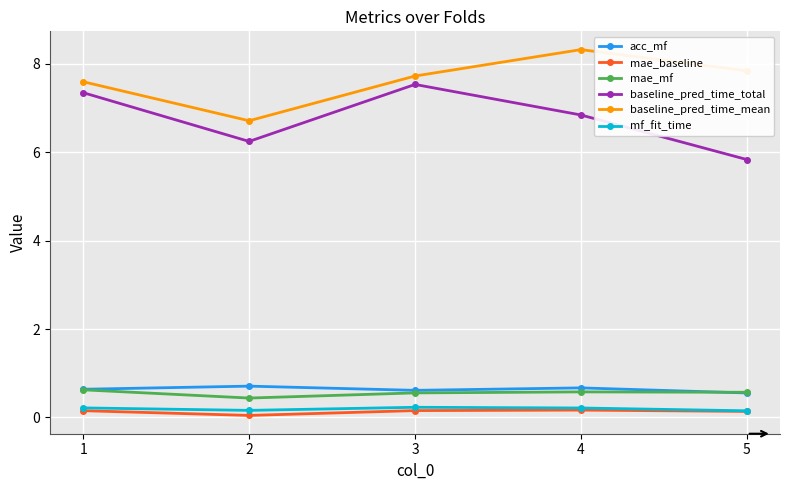

True or false: baseline_pred_time_mean has more than 1 interior local peaks.

False